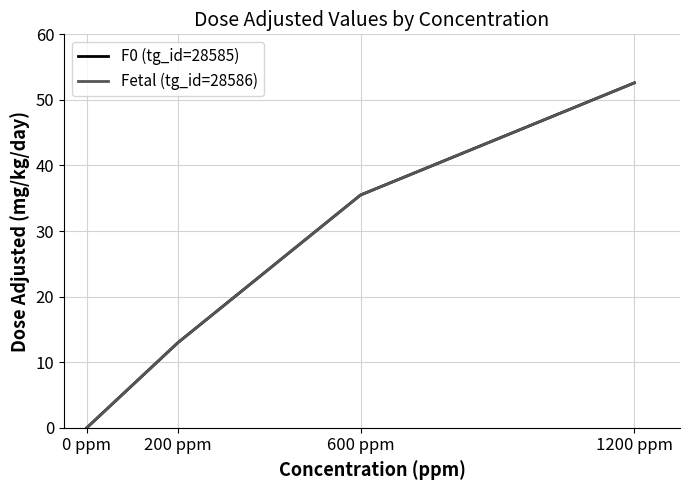

Is this an area chart (filled region under the line)?

No